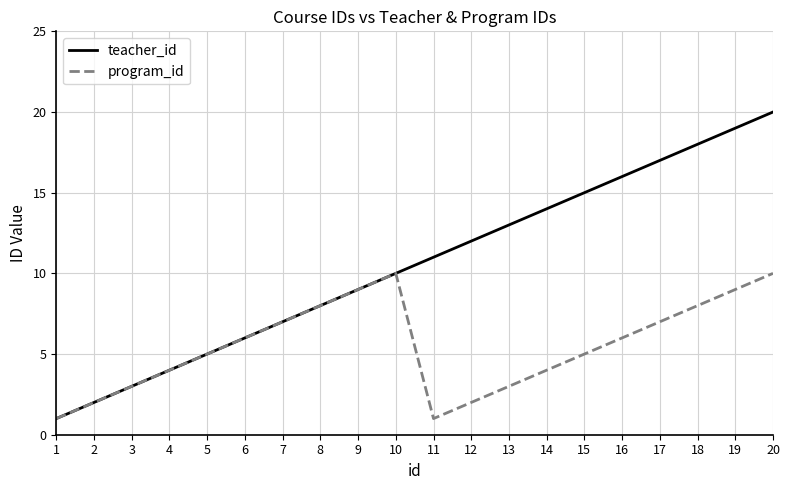

True or false: program_id has a value of 10 at 10.

True